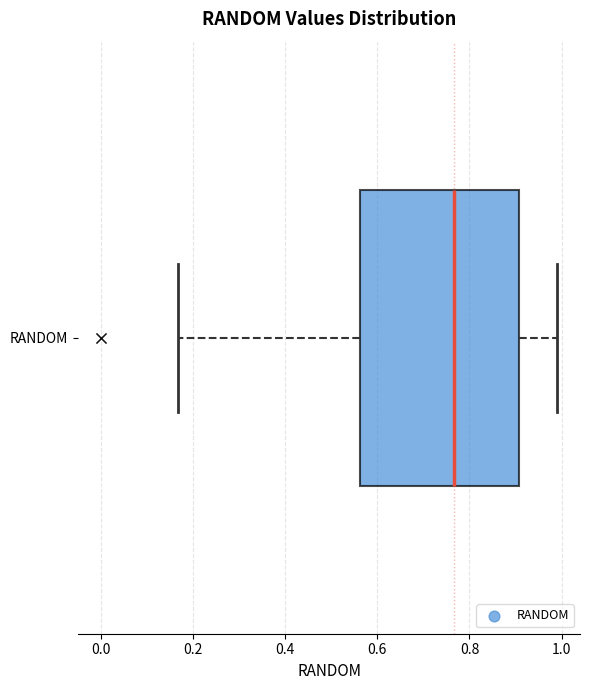

Read this box plot against the x-axis: the position of the median line, the range covered by the box, and the ends of both whiskers. The values are not printed on the chart, so give them approximately, as read against the axis.

median 0.76, box 0.56 to 0.90, whiskers 0.16 to 1.00